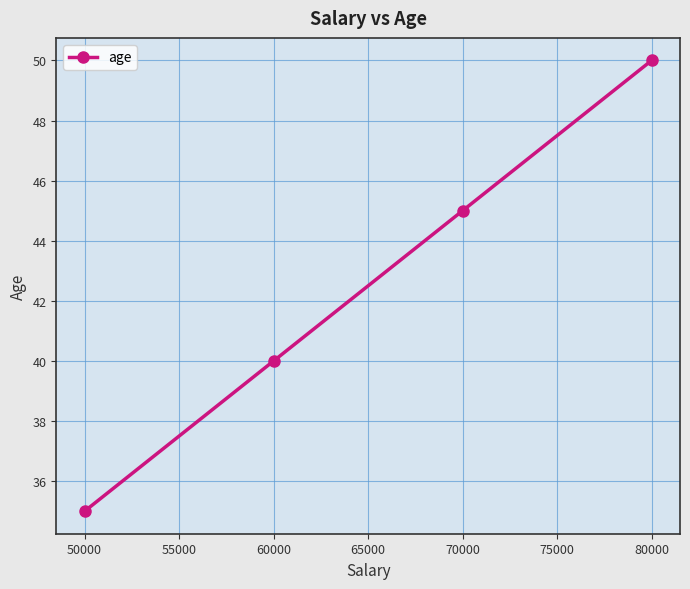

Where is the data nearest to the value 42?

60000